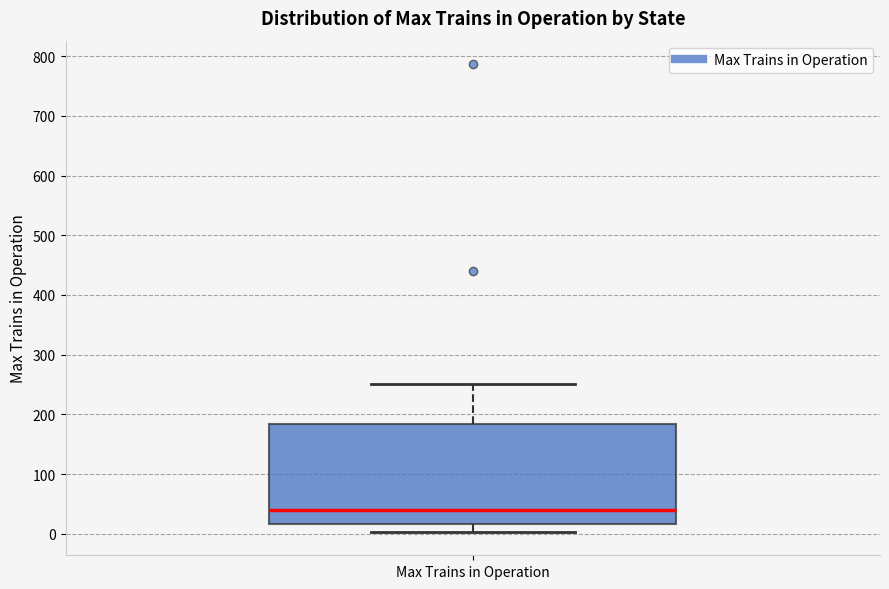

Where does the median line of the box for Max Trains in Operation sit on the y-axis? The values are not printed on the chart, so give them approximately, as read against the axis.

40